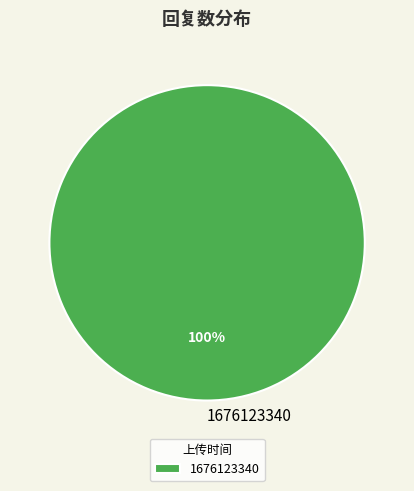

The 1676123340 slice represents 100% of the pie. True or false?

True